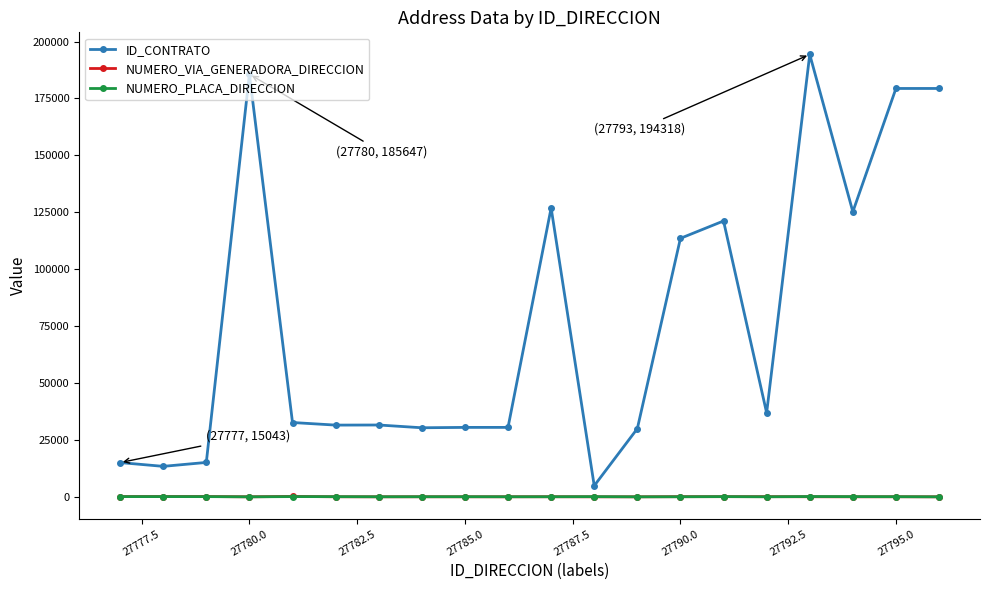

At how many categories does at least one series exceed 8657?

19